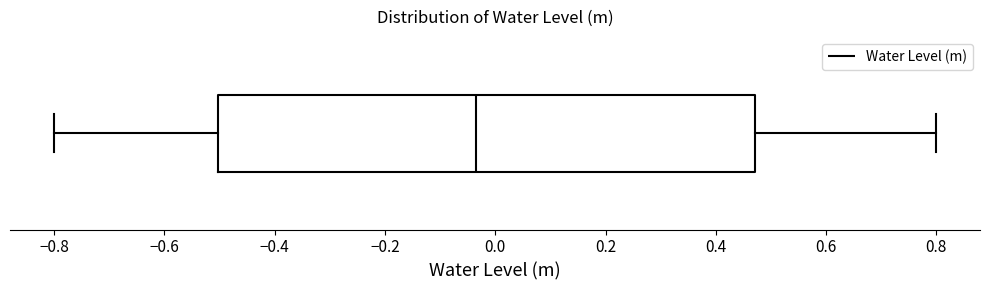

Read this box plot against the x-axis: the position of the median line, the range covered by the box, and the ends of both whiskers. The values are not printed on the chart, so give them approximately, as read against the axis.

median -0.04, box -0.50 to 0.48, whiskers -0.80 to 0.80